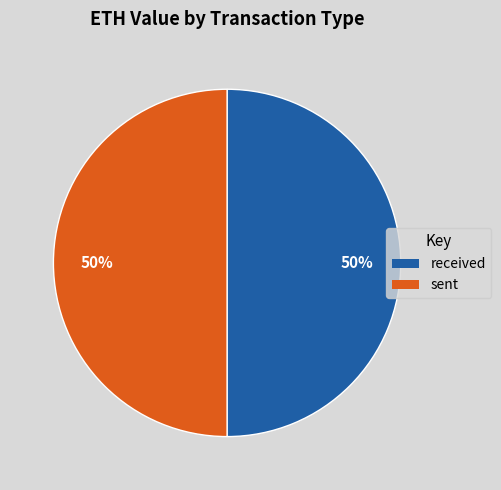

Count the number of slices in the pie.

2